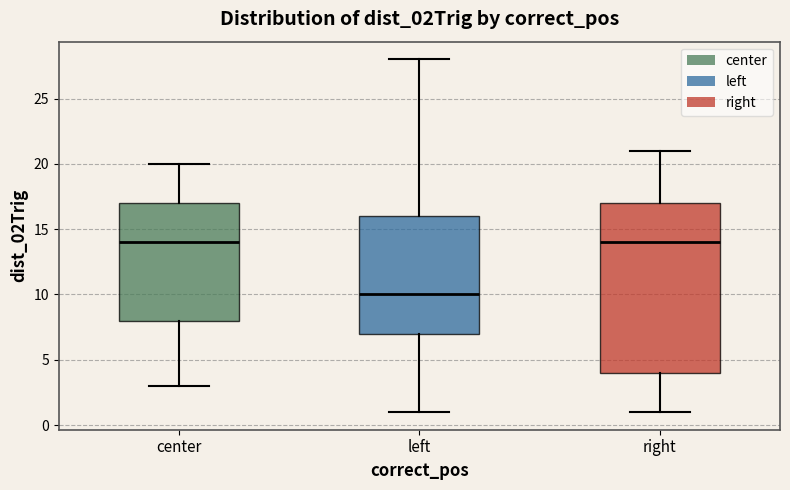

Where does the median line of the box for center sit on the y-axis? The values are not printed on the chart, so give them approximately, as read against the axis.

14